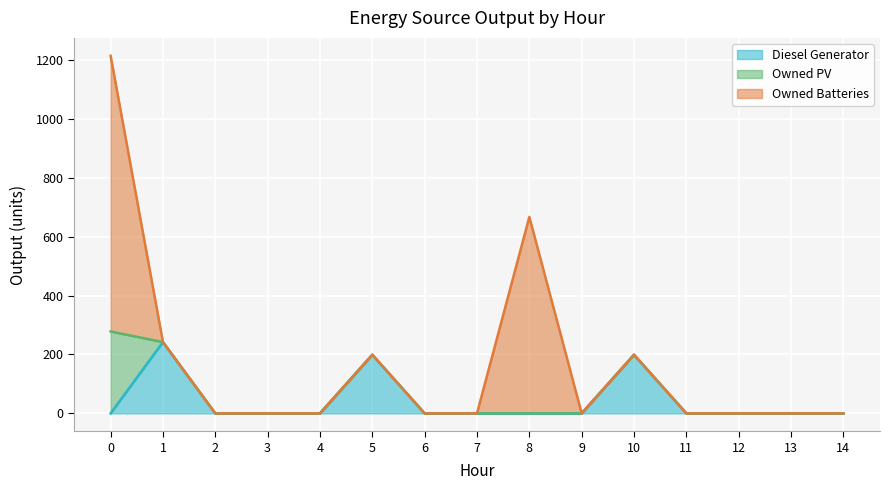

At how many categories does at least one series exceed 379?

2